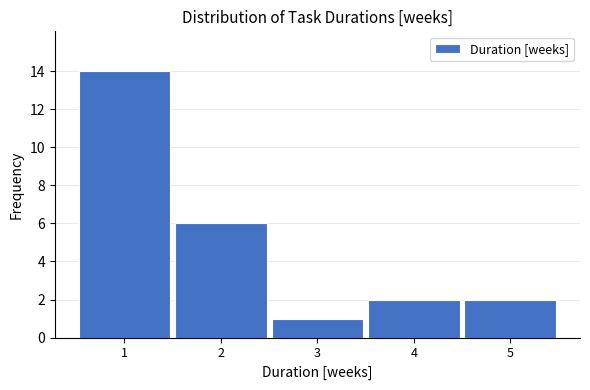

Reading left to right, list every bar in this chart as the range it spans on the x-axis followed by its height. The values are not printed on the chart, so give them approximately, as read against the axis.

0.5 to 1.5: 14
1.5 to 2.5: 6
2.5 to 3.5: 1
3.5 to 4.5: 2
4.5 to 5.5: 2